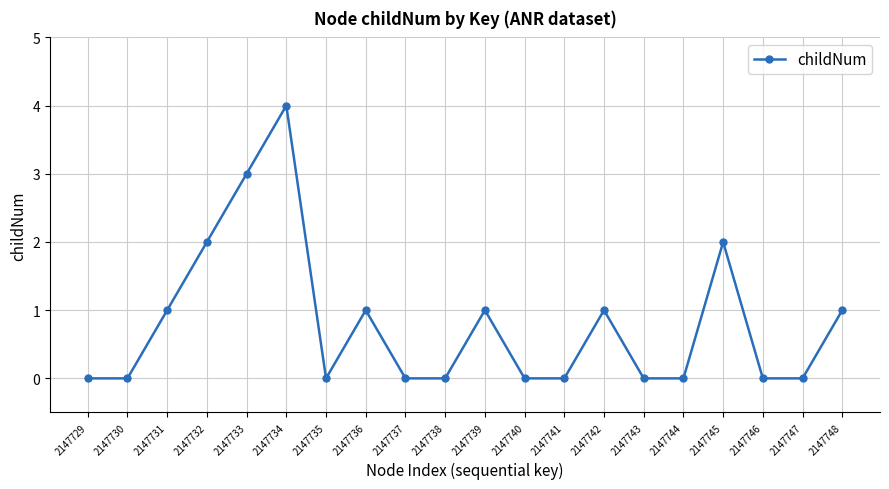

What is the sum of all values?

16